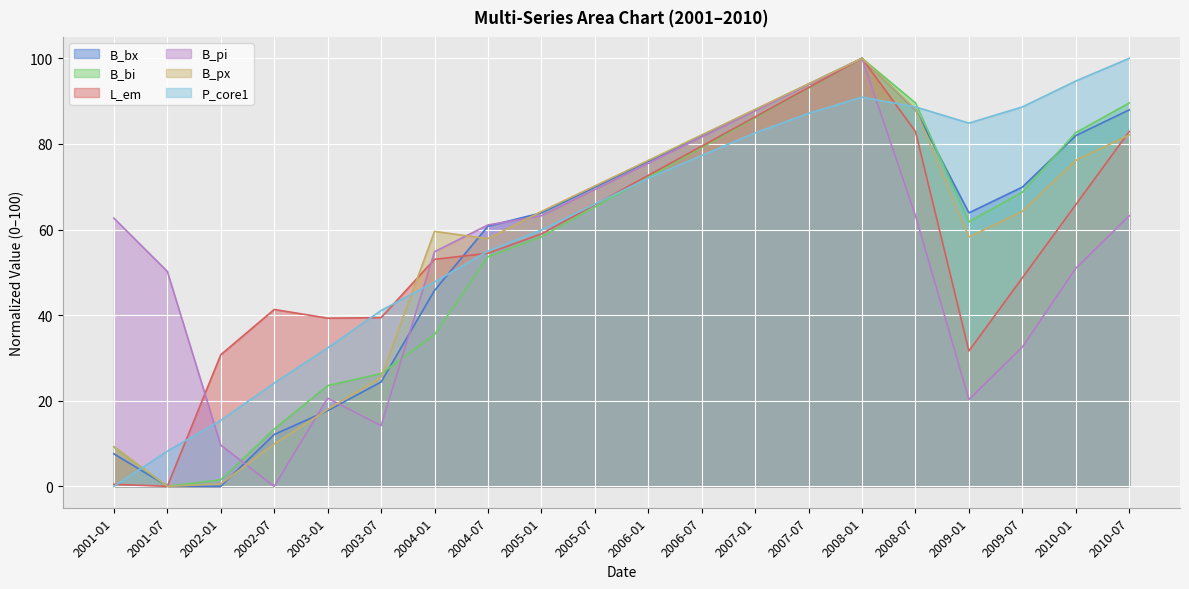

What position from the left is 2003-07?

6